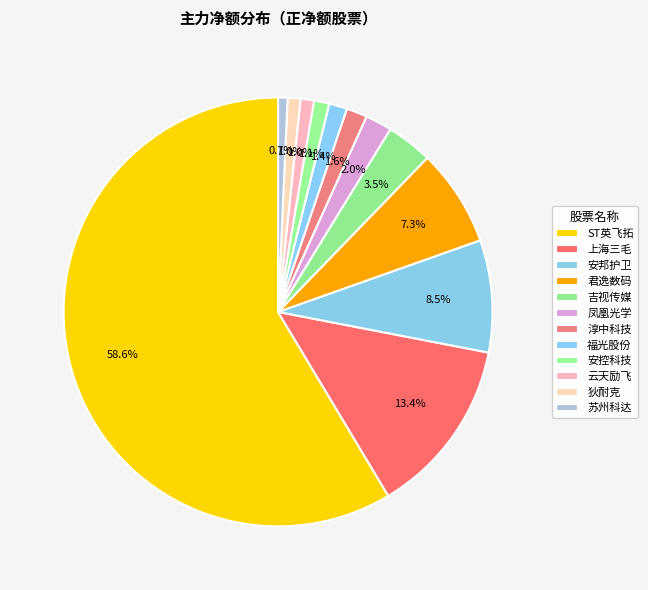

The 凤凰光学 slice represents 2% of the pie. True or false?

True